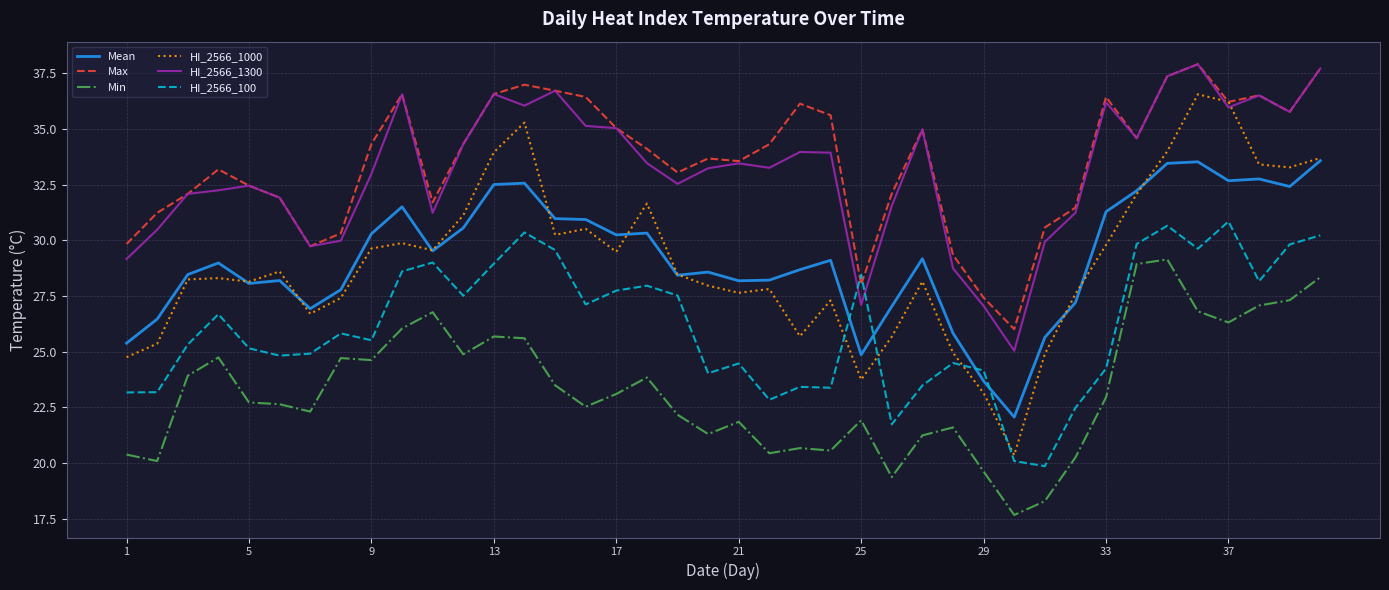

Which series has the largest range (max minus min)?

HI_2566_1000